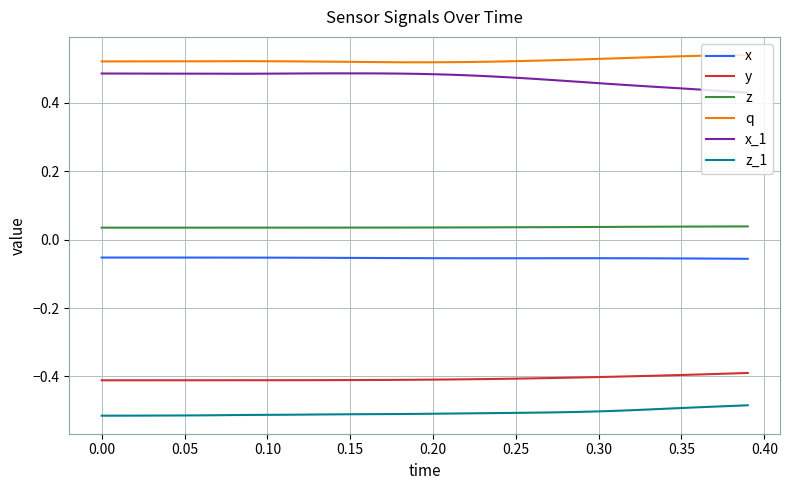

True or false: x_1 and y cross at least once.

False